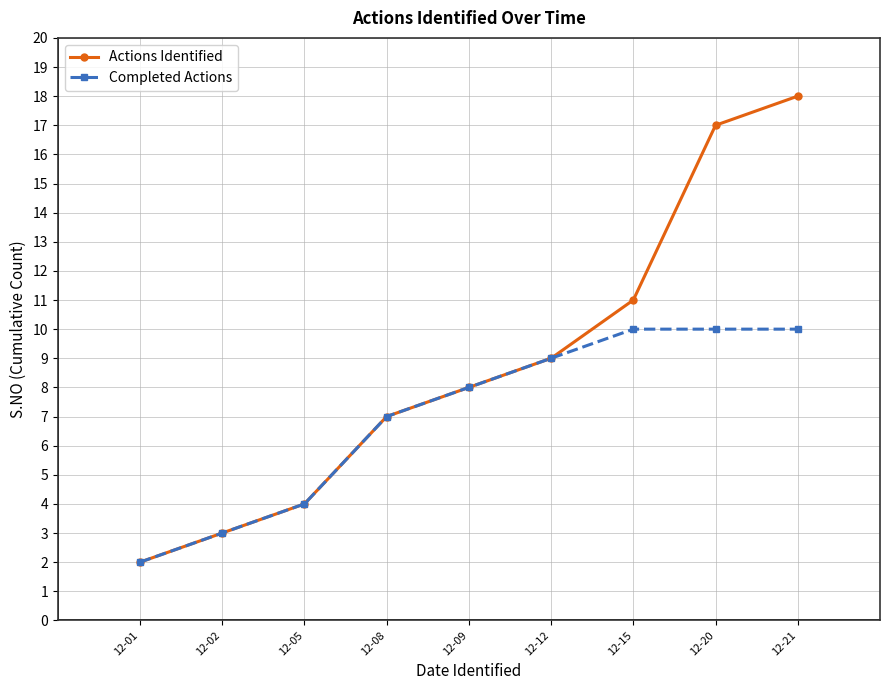

Read the Actions Identified value at 12-21, to the nearest 5.

20